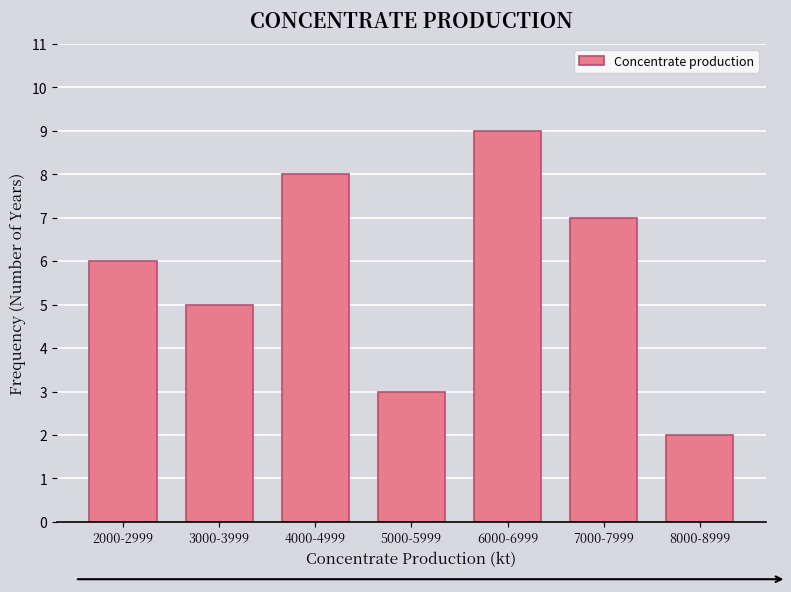

Reading left to right, extract all data points from this chart.

6	5	8	3	9	7	2